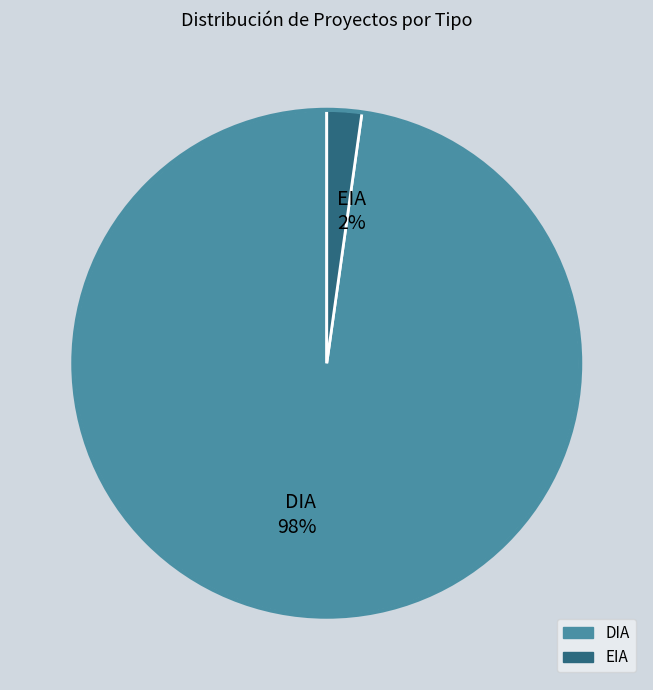

Which category has the smallest portion of the pie?

EIA